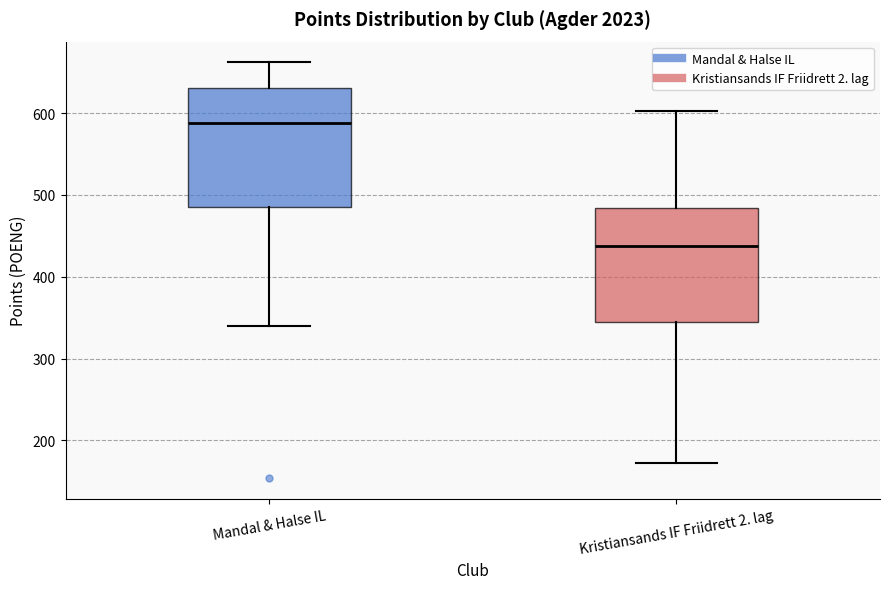

Which box's median line is the highest?

Mandal & Halse IL